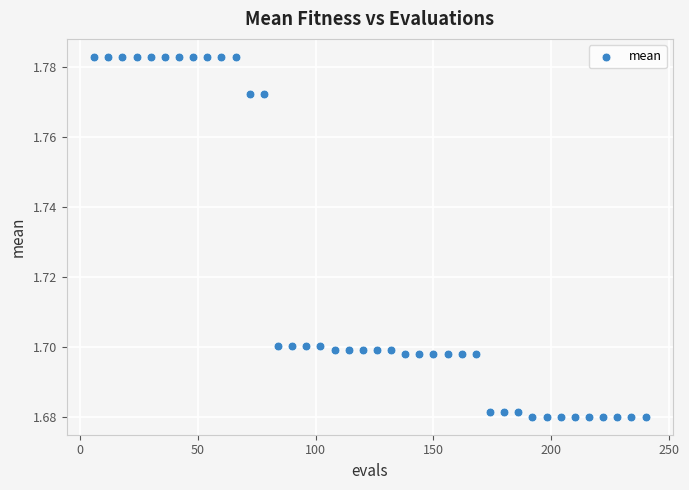

What is the range of X values (max minus min)?

234.0